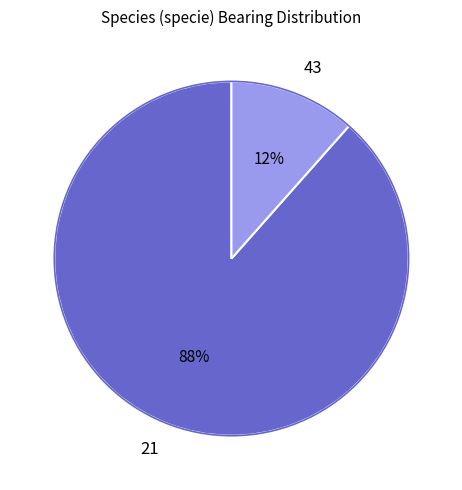

What percentage is the 21 slice, to the nearest percent?

88%